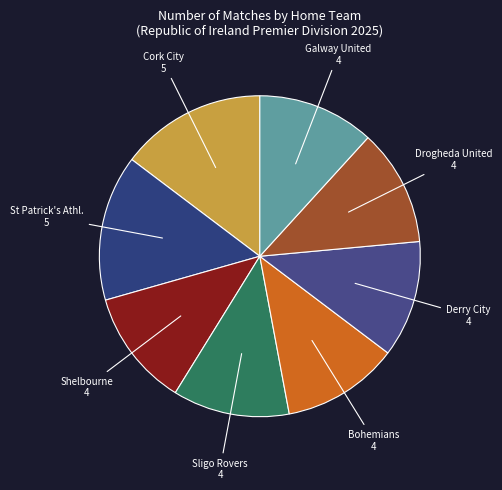

Is there any slice that represents more than half of the pie?

No